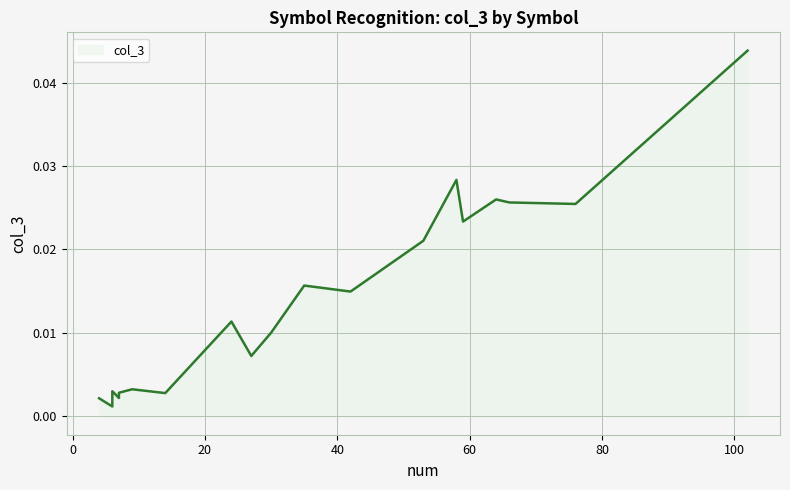

The value at 6 is 0.0. True or false?

False